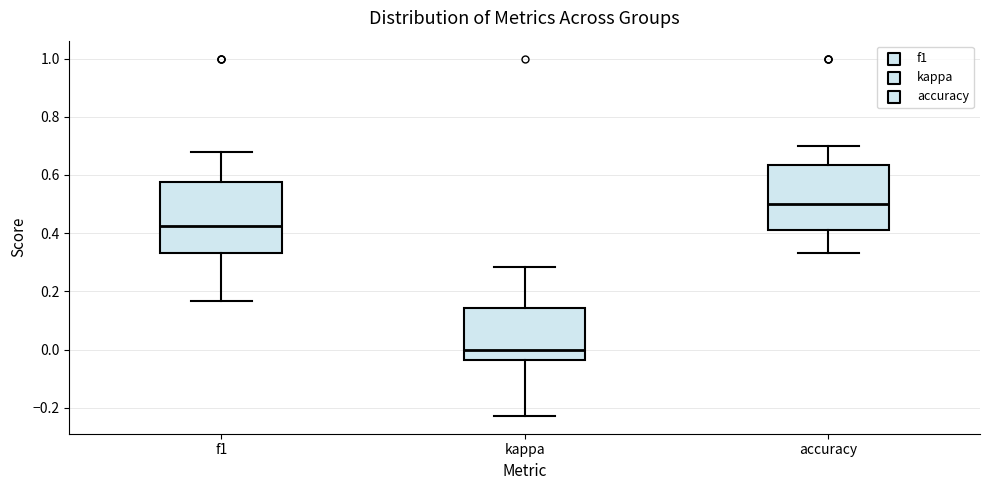

Comparing the boxes themselves (not the whiskers), which one is the tallest?

f1